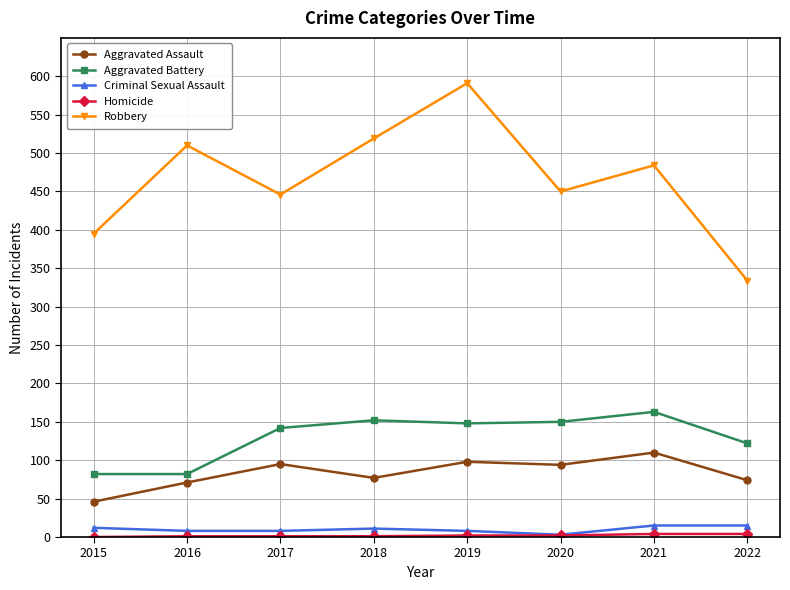

How many data points in Aggravated Assault are less than 94?

4